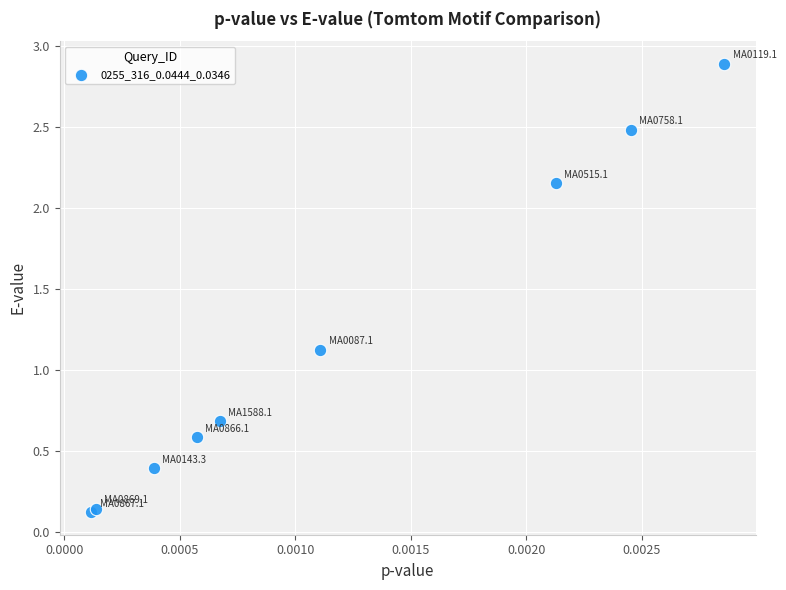

What Y value in the scatter plot is closest to 1?

1.1